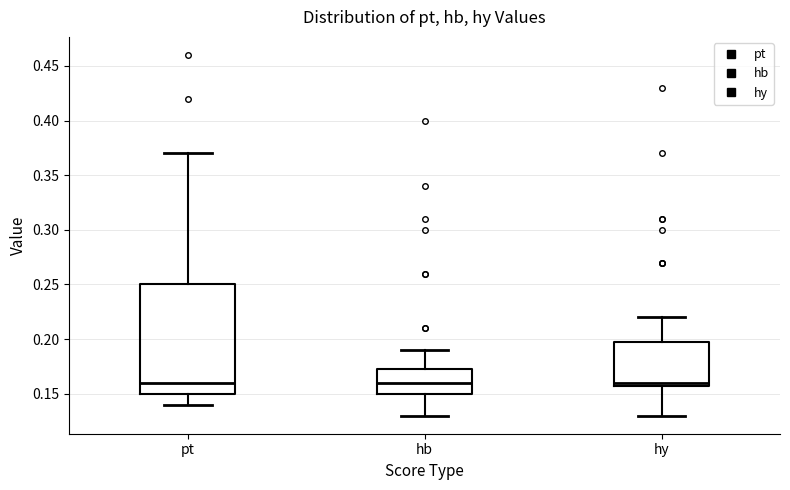

Which box is the tallest, from its lower edge to its upper edge?

pt